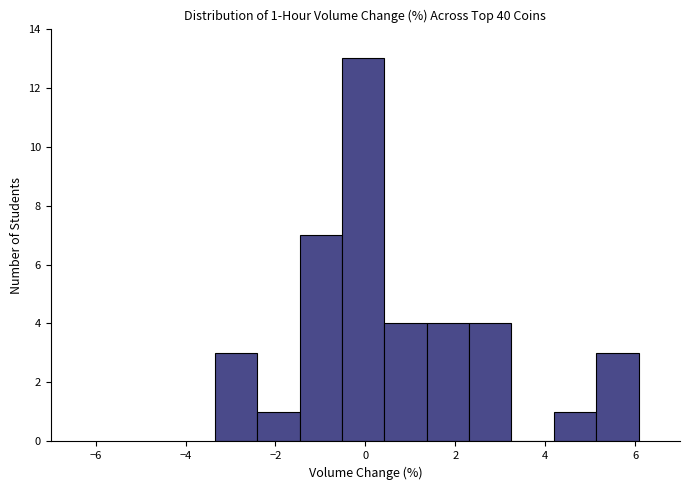

Over which range of the x-axis is the bar tallest?

-0.6 to 0.4